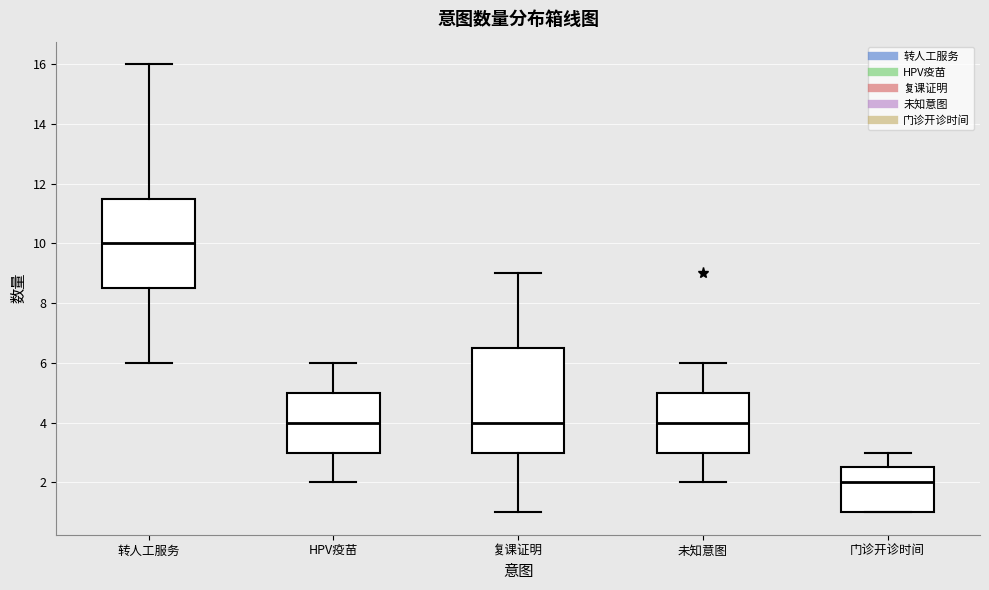

Comparing the boxes themselves (not the whiskers), which one is the tallest?

复课证明